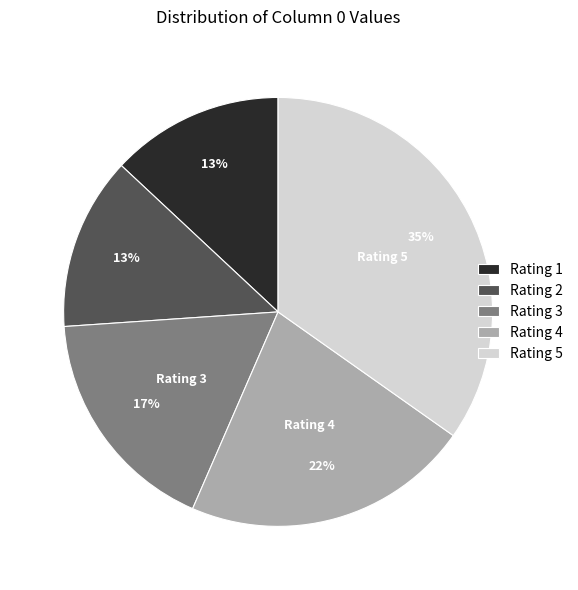

How many slices are in this pie chart?

5